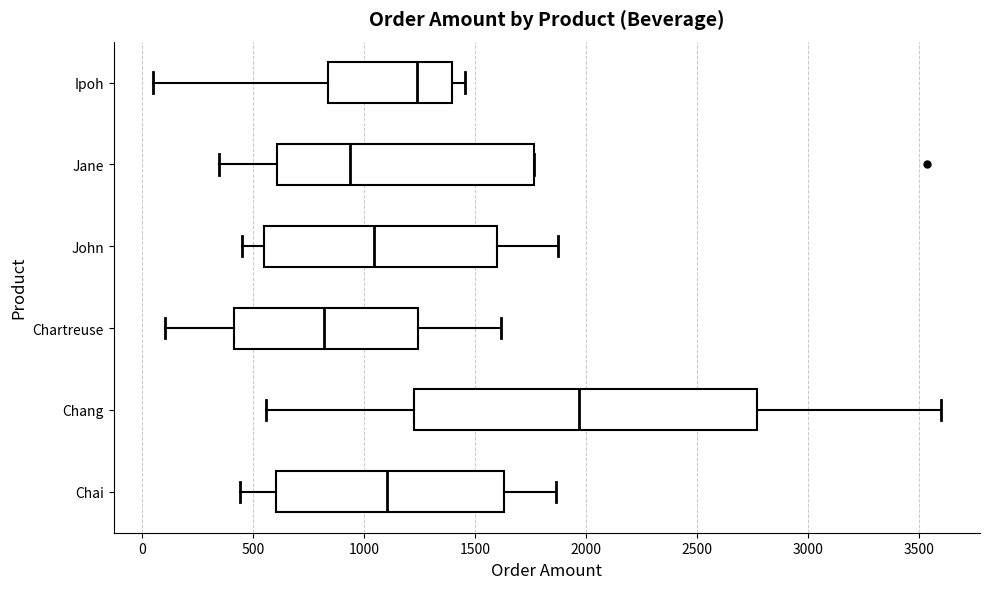

Reading bottom to top, read every box against the x-axis: the position of its median line, the range the box covers, and the ends of its whiskers. The values are not printed on the chart, so give them approximately, as read against the axis.

Chai: median 1100, box 600 to 1650, whiskers 450 to 1850
Chang: median 1950, box 1200 to 2750, whiskers 550 to 3600
Chartreuse: median 800, box 400 to 1250, whiskers 100 to 1600
John: median 1050, box 550 to 1600, whiskers 450 to 1850
Jane: median 950, box 600 to 1750, whiskers 350 to 1750
Ipoh: median 1250, box 850 to 1400, whiskers 50 to 1450